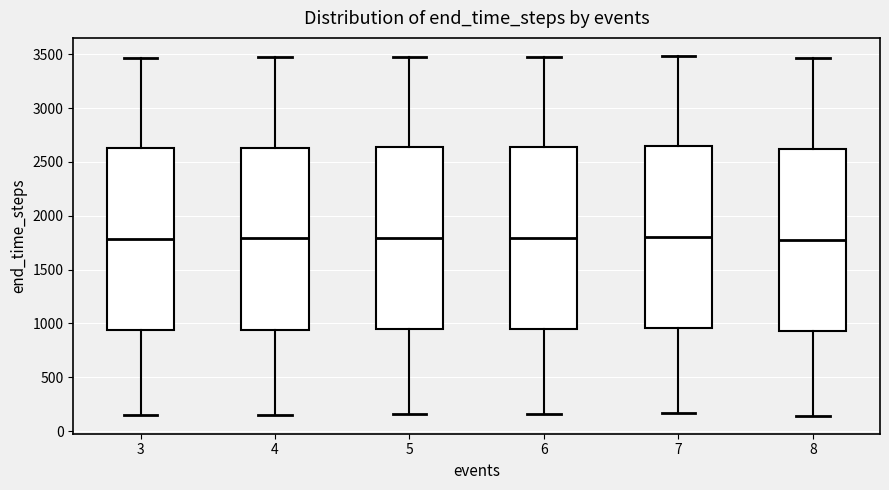

Reading left to right, read every box against the y-axis: the position of its median line, the range the box covers, and the ends of its whiskers. The values are not printed on the chart, so give them approximately, as read against the axis.

3: median 1800, box 950 to 2650, whiskers 150 to 3450
4: median 1800, box 950 to 2650, whiskers 150 to 3450
5: median 1800, box 950 to 2650, whiskers 150 to 3500
6: median 1800, box 950 to 2650, whiskers 150 to 3500
7: median 1800, box 950 to 2650, whiskers 150 to 3500
8: median 1800, box 950 to 2600, whiskers 150 to 3450